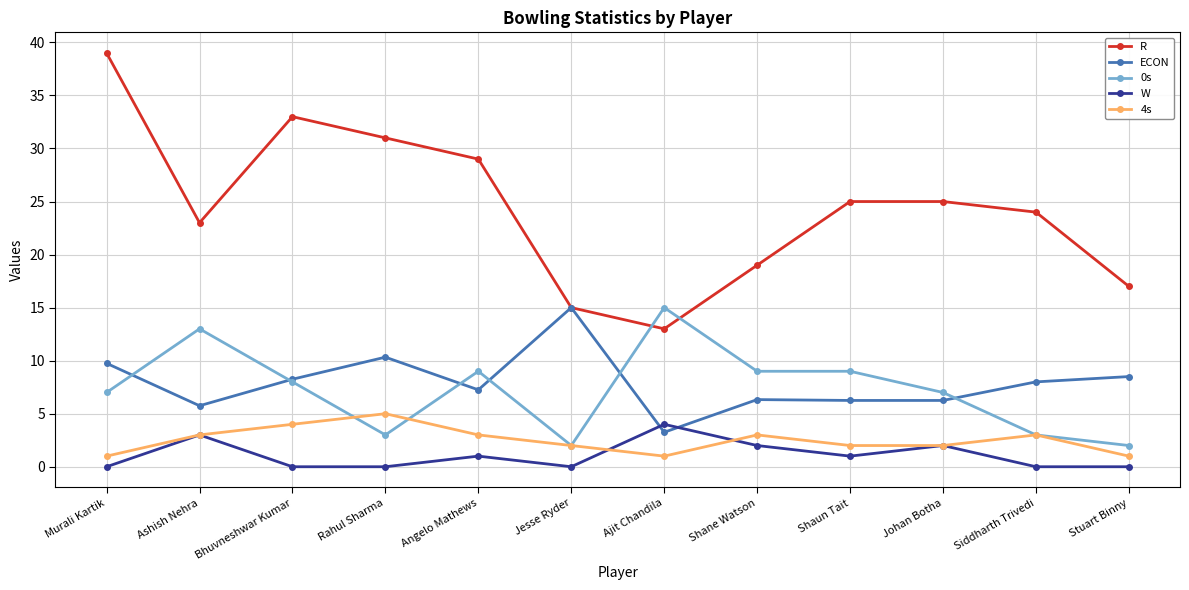

Is it true that ECON equals 14.0 at Stuart Binny?

False